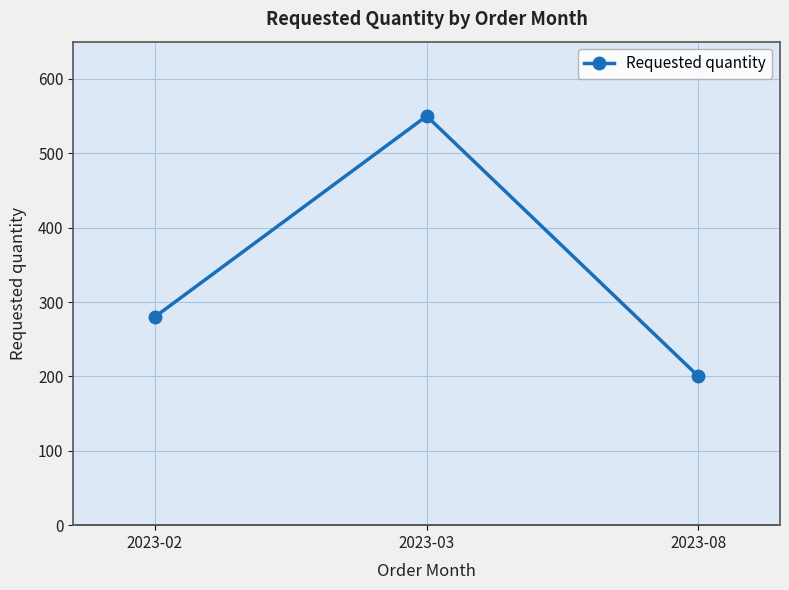

The value at 2023-03 is 849. True or false?

False